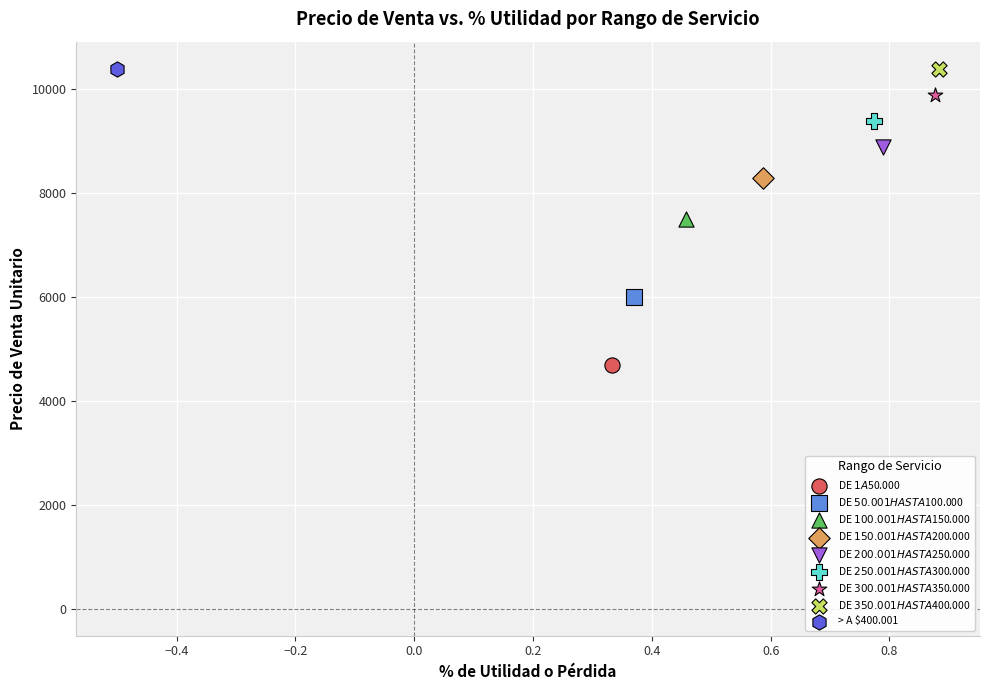

What are all the series names shown in the legend?

DE $1 A $50.000, DE $50.001 HASTA $100.000, DE $100.001 HASTA $150.000, DE $150.001 HASTA $200.000, DE $200.001 HASTA $250.000, DE $250.001 HASTA $300.000, DE $300.001 HASTA $350.000, DE $350.001 HASTA $400.000, > A $400.001